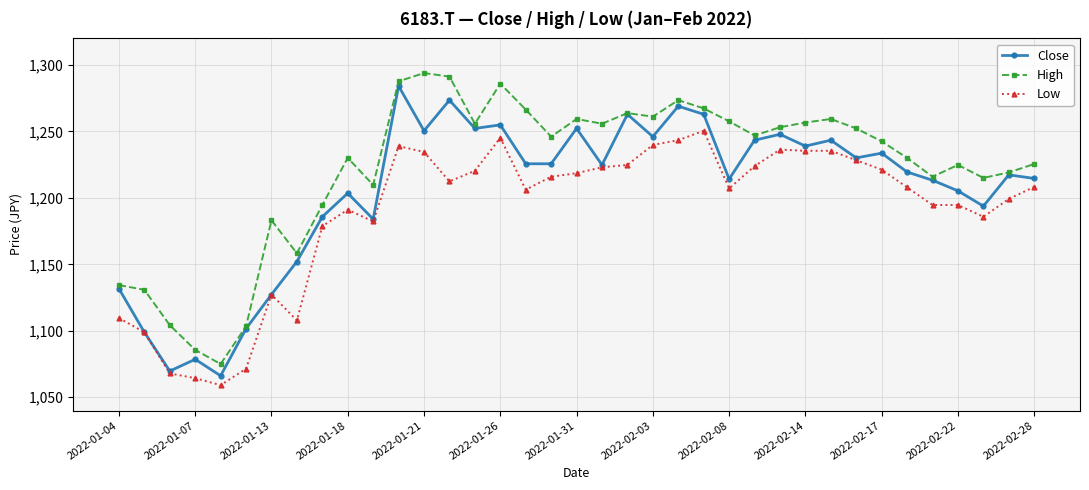

How many interior local peaks does the High series have?

9